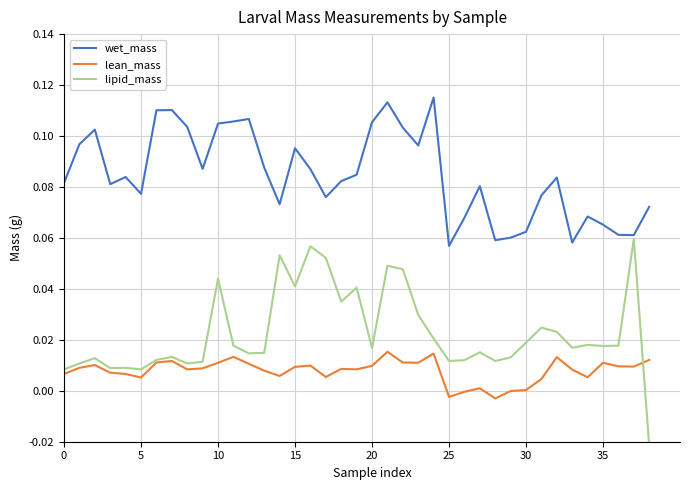

True or false: lean_mass and wet_mass intersect in this chart.

False